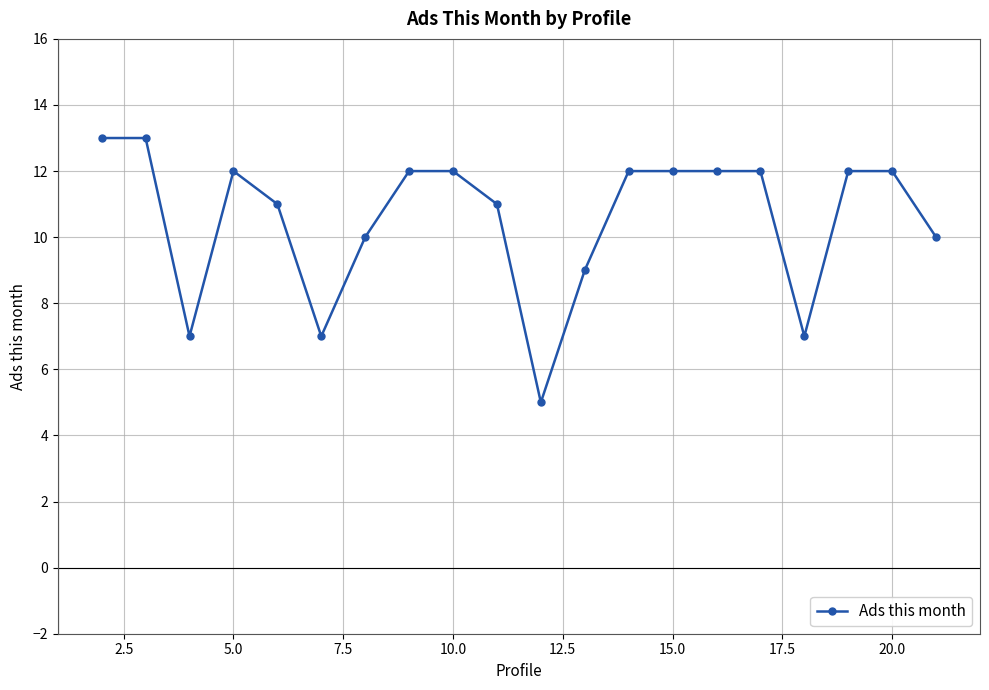

What is the difference between the maximum and minimum values?

8